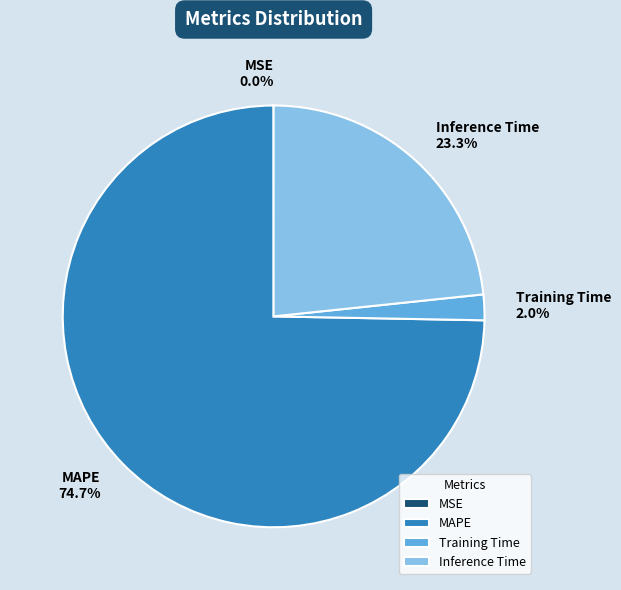

To the nearest percent, what is the combined percentage of MAPE and Training Time?

77%